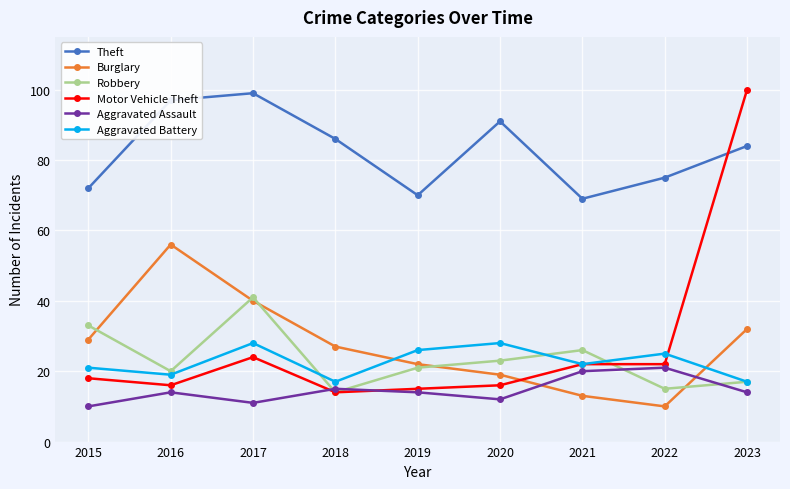

Is it true that Theft equals 84 at 2023?

True